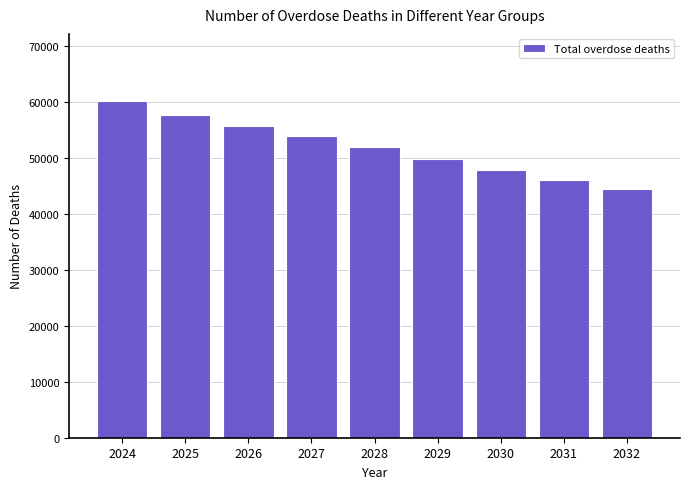

Reading right to left, list all the values displayed in this chart.

44404.9	46001.6	47904.6	49902.9	51913.0	53891.0	55790.5	57716.9	60159.8